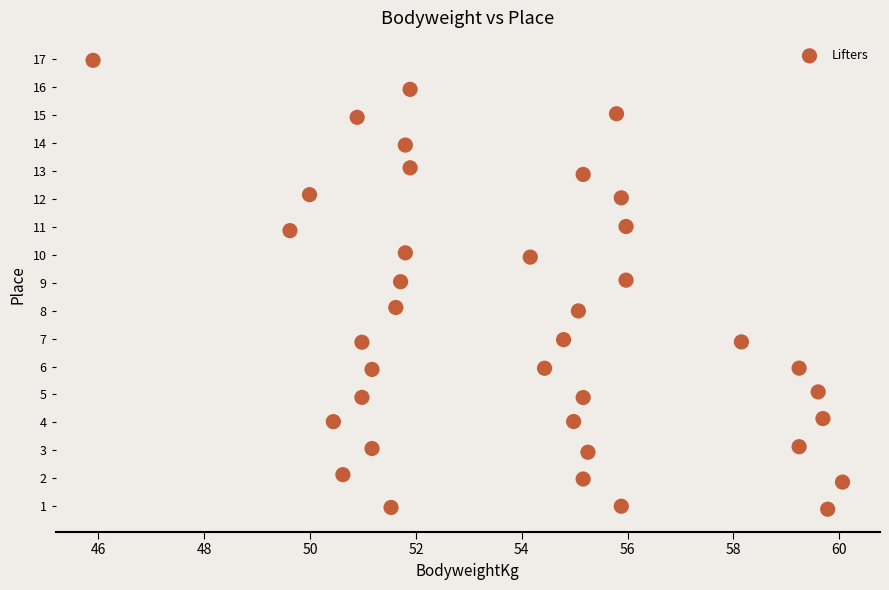

What is the range of Y values (max minus min)?

16.0